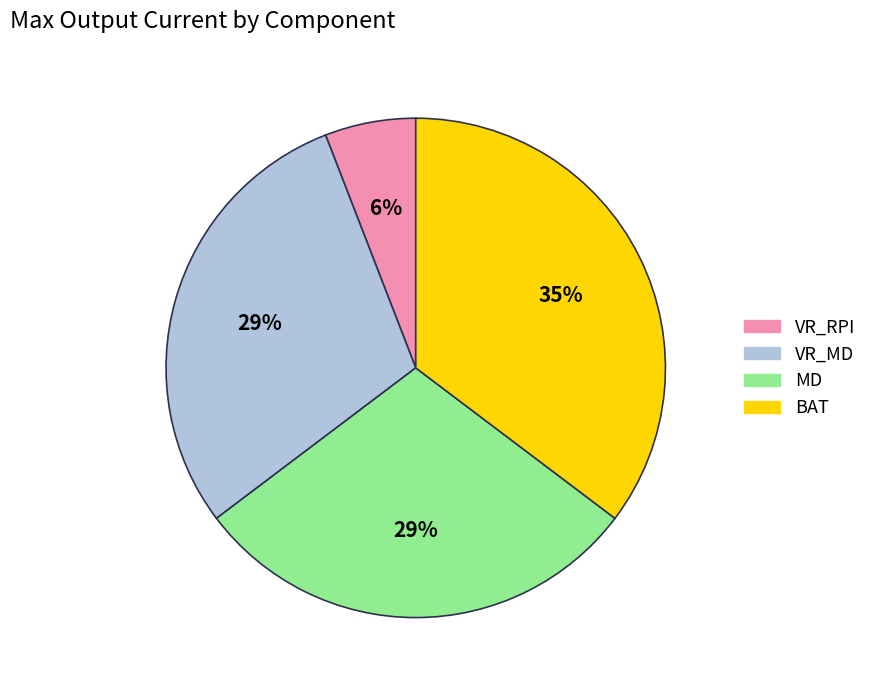

Does VR_RPI account for over 50% of the chart?

No